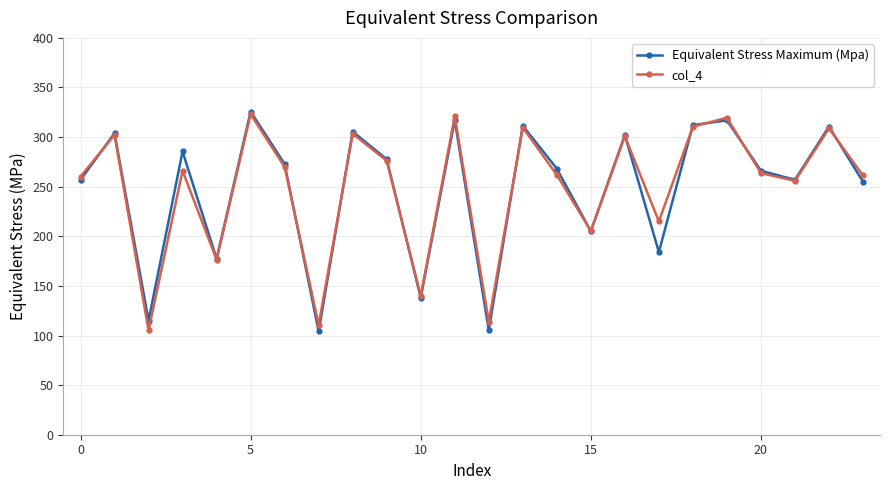

What is the value of the col_4 point at the 6th from the left?

323.1